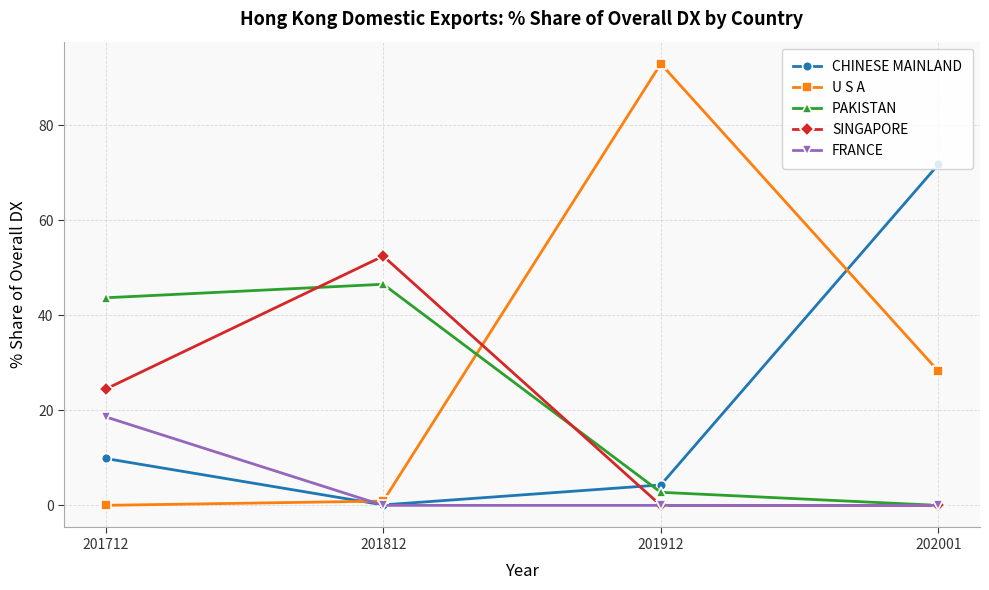

Which label corresponds to the largest value in the chart?

201912